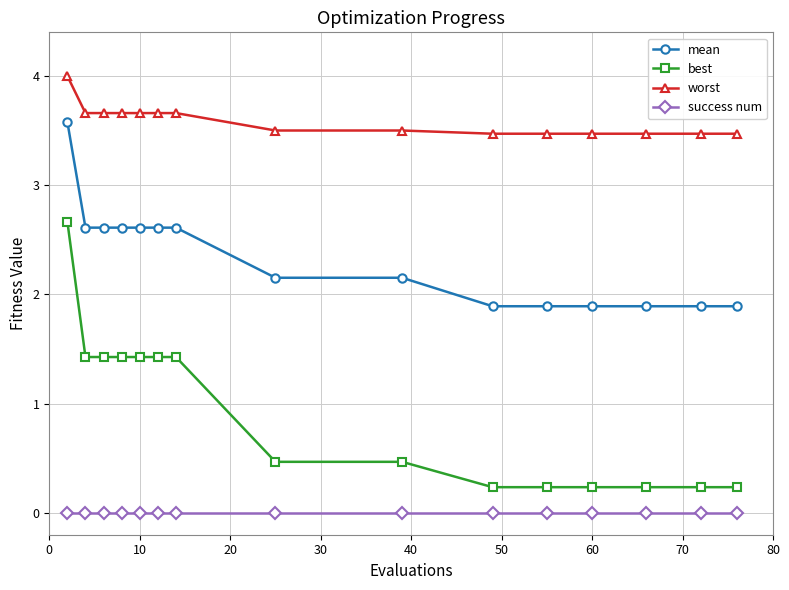

At how many categories does at least one series exceed 2?

15